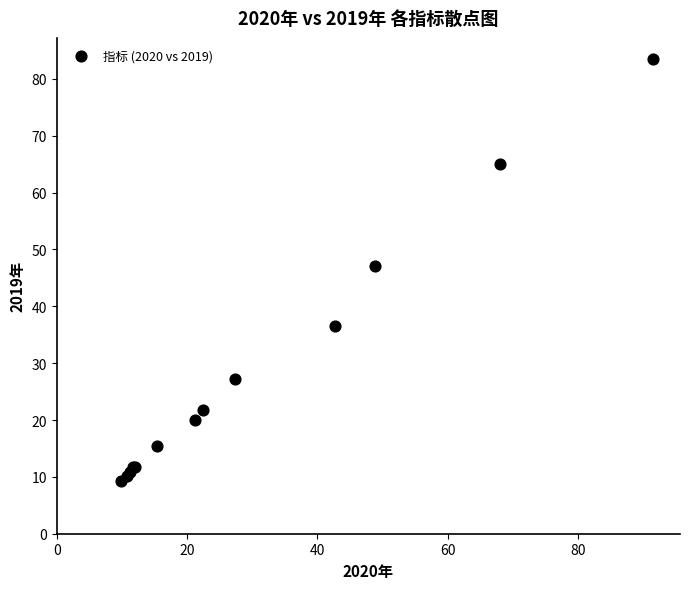

What Y value in the scatter plot is closest to 46?

47.0